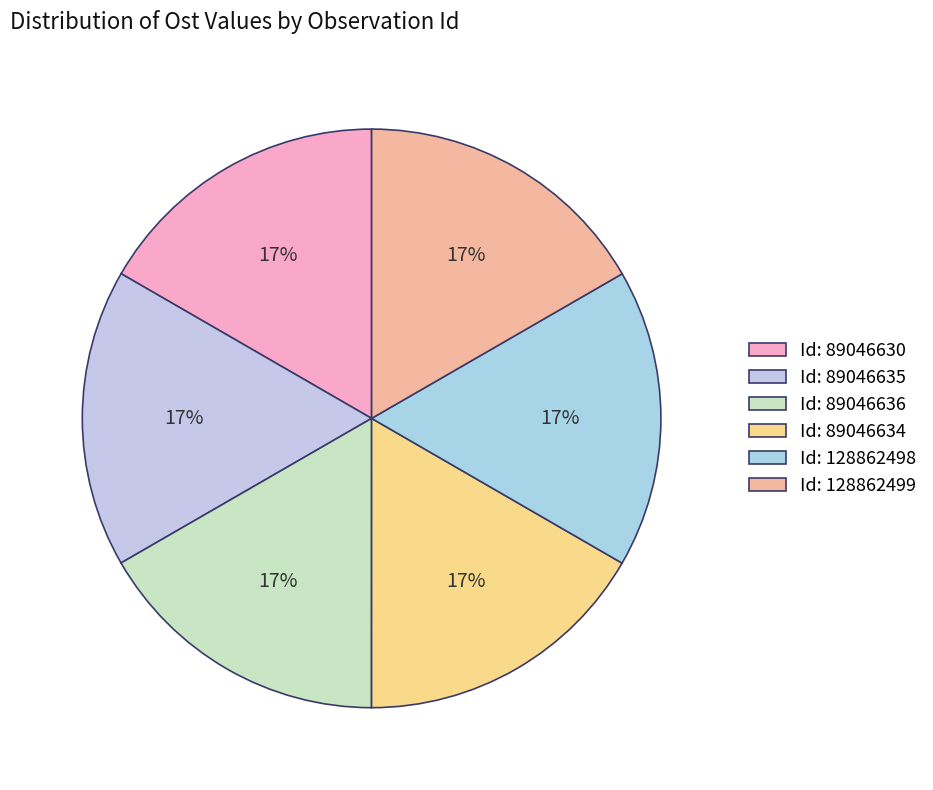

Rank the categories by value from highest to lowest.

128862498, 128862499, 89046636, 89046635, 89046634, 89046630